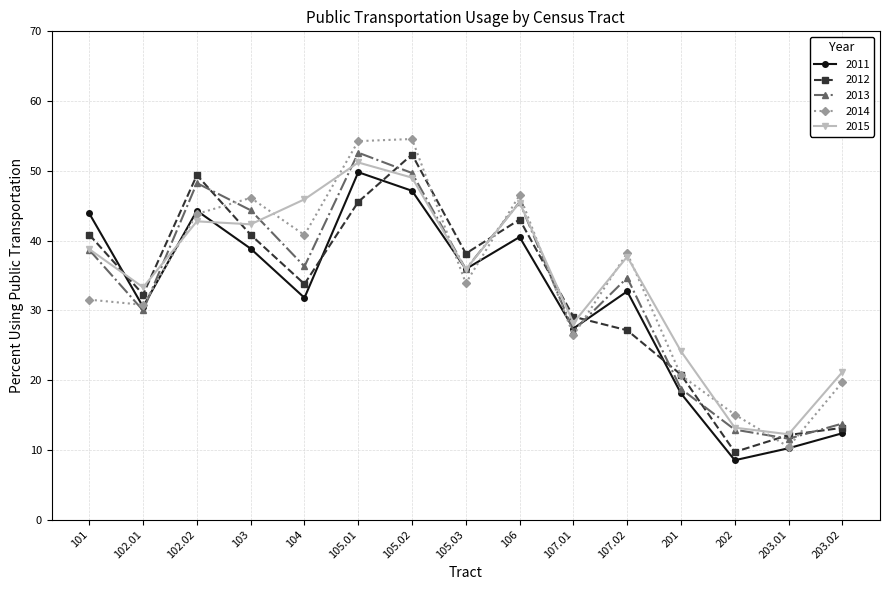

How many lines are shown in the chart?

5